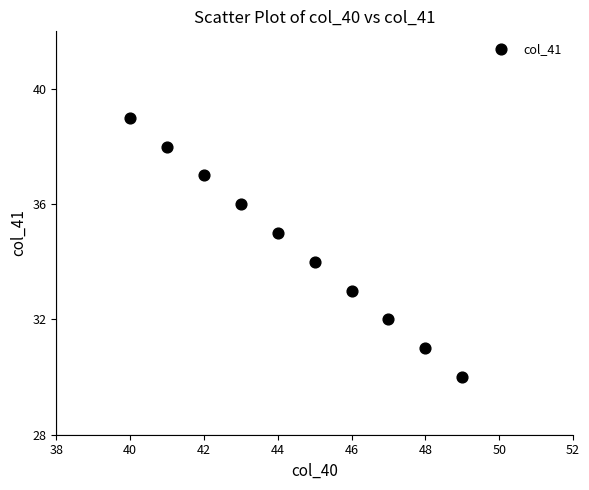

What is the range of X values (max minus min)?

9.0